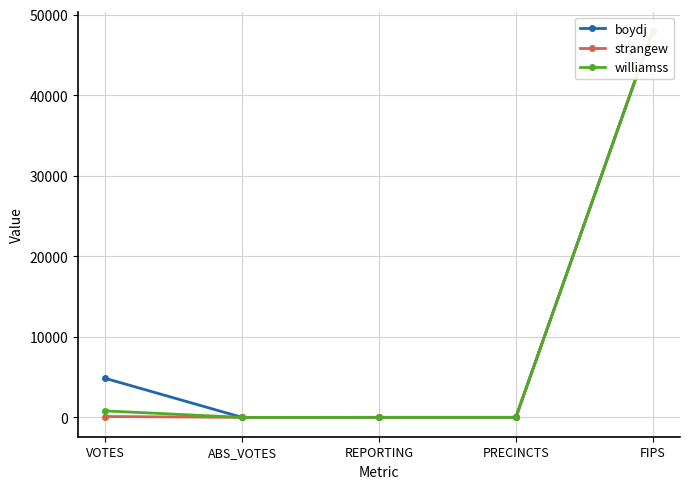

How many data points in boydj are above 5?

2